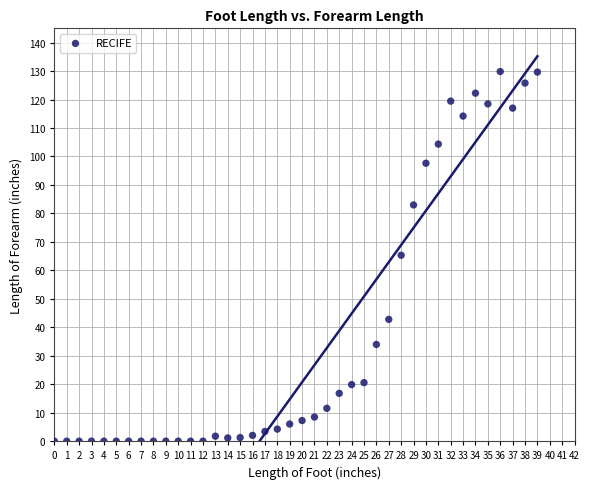

What is the range of Y values (max minus min)?

129.8